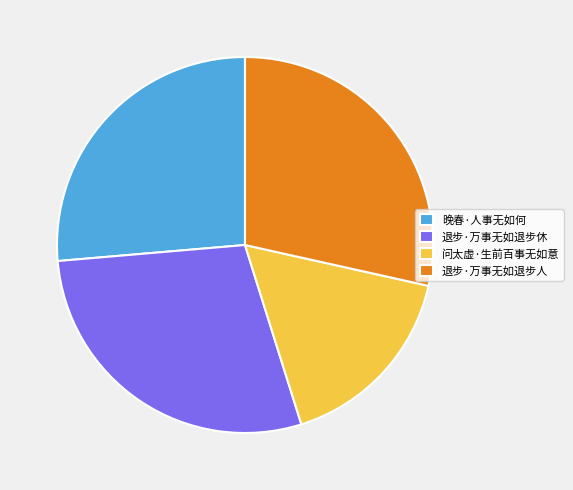

Do 退步·万事无如退步人 and 退步·万事无如退步休 together represent more than half of the pie?

Yes